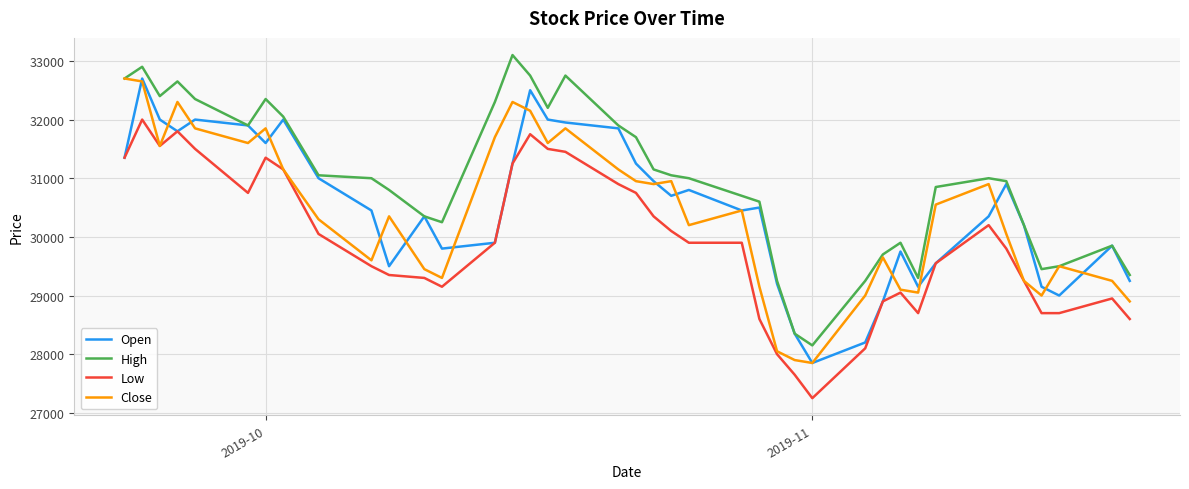

What is the average value of the High series?

30975